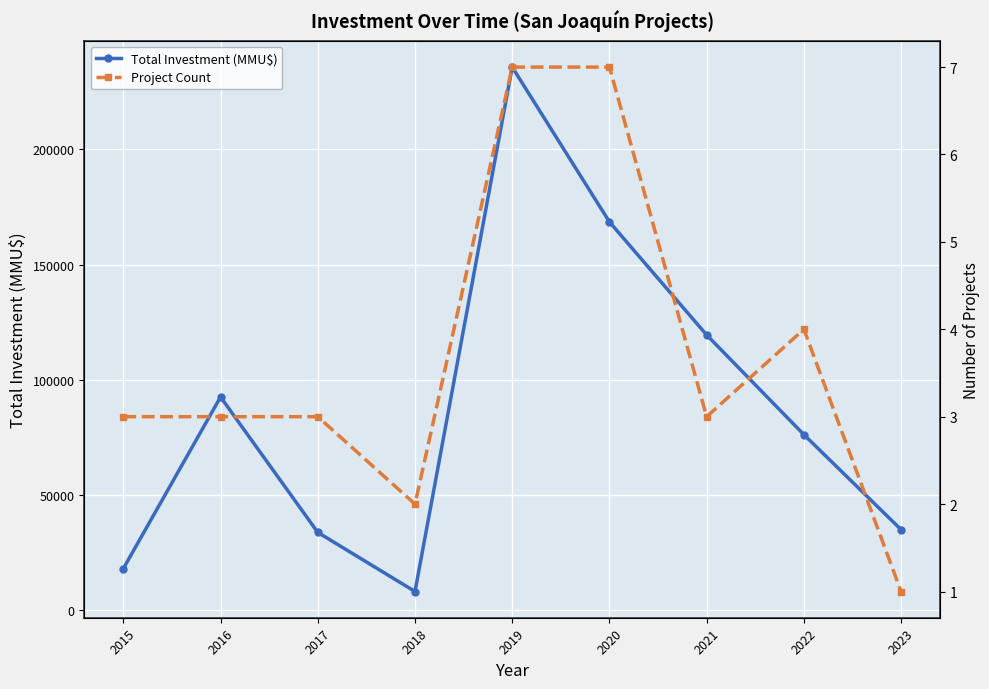

What is the value of the Project Count point at the 5th from the left?

7